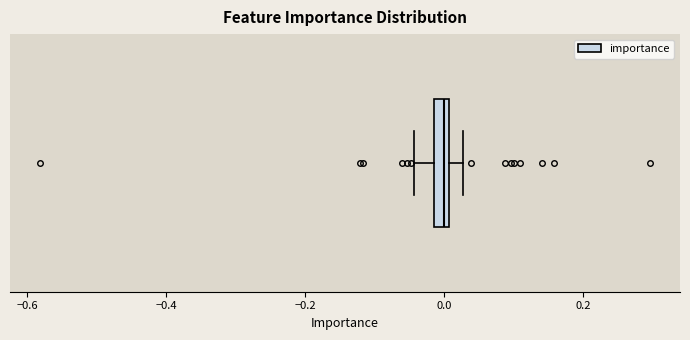

Where does the left whisker of the box end on the x-axis? The values are not printed on the chart, so give them approximately, as read against the axis.

-0.04